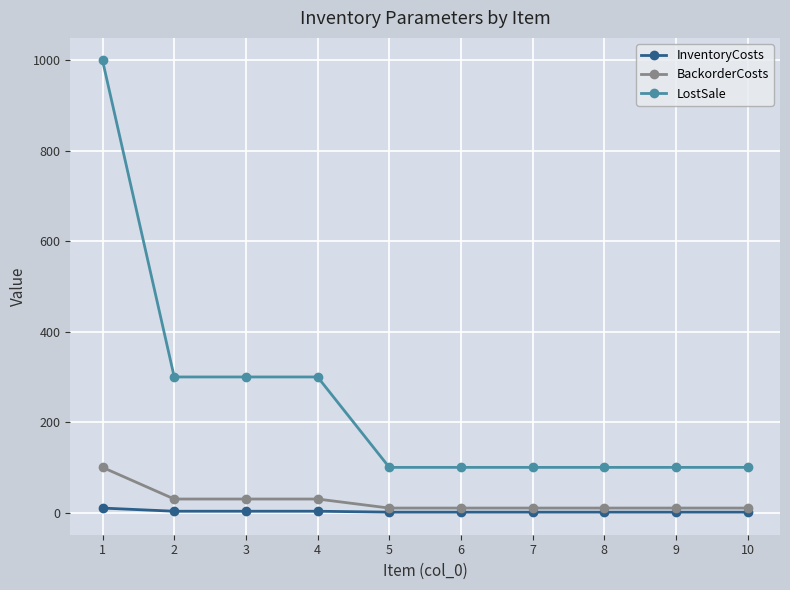

Which series has the widest spread of values?

LostSale